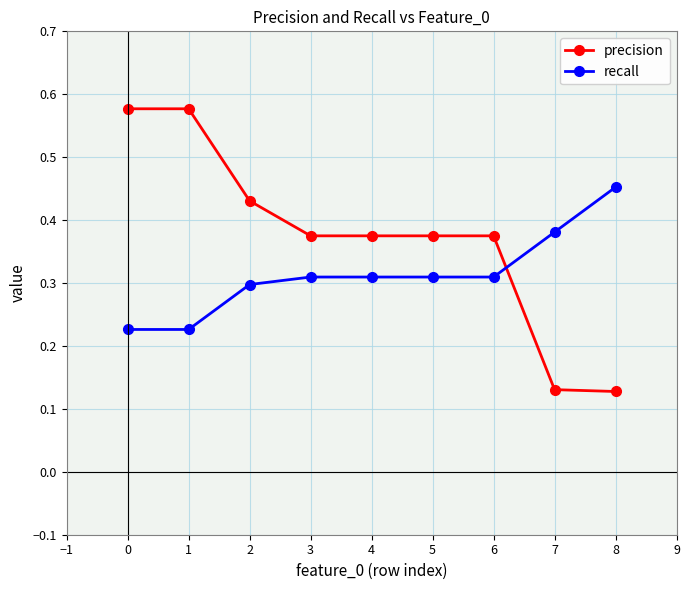

How many times do recall and precision cross each other?

1